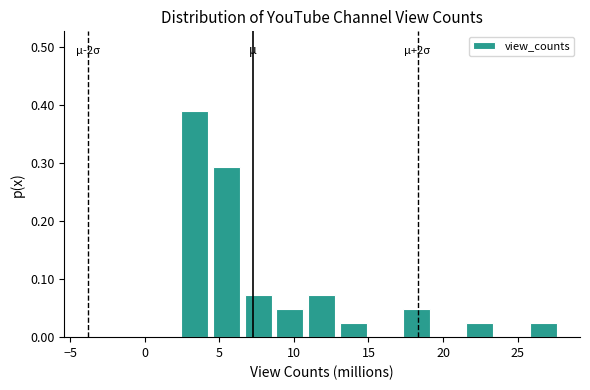

Which range on the x-axis has the tallest bar?

2.5 to 4.5